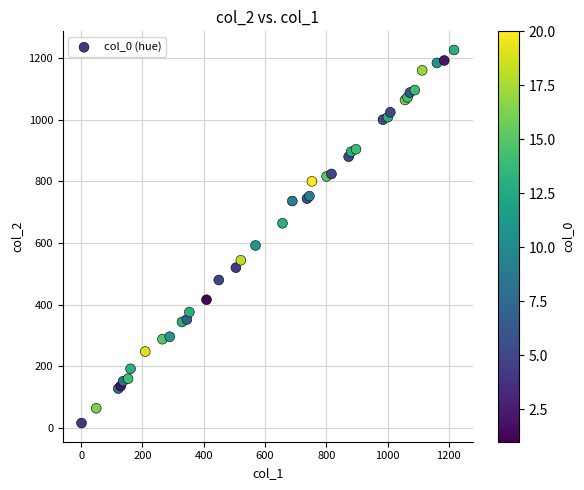

What Y value in the scatter plot is closest to 621?

592